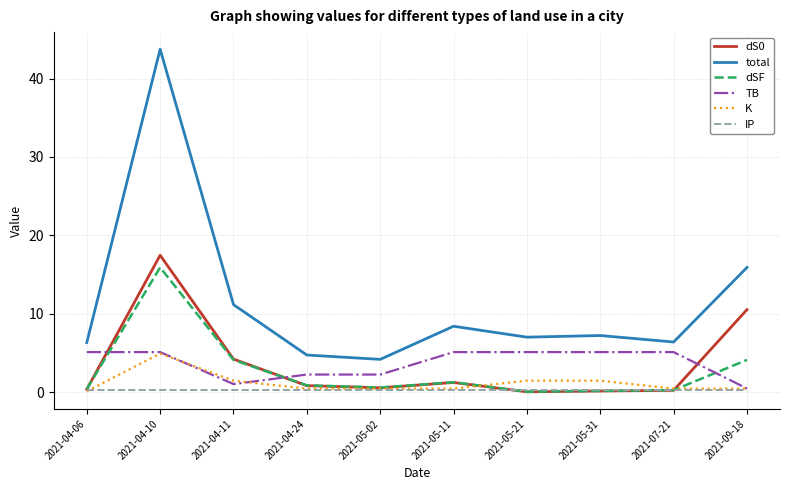

What is the total value across all series at 2021-05-21?

14.1